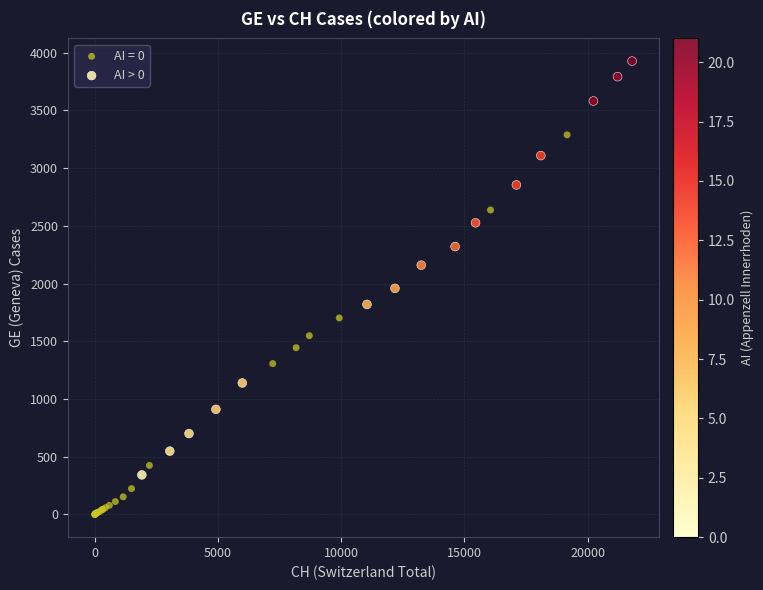

Which series reaches the maximum Y coordinate?

AI > 0